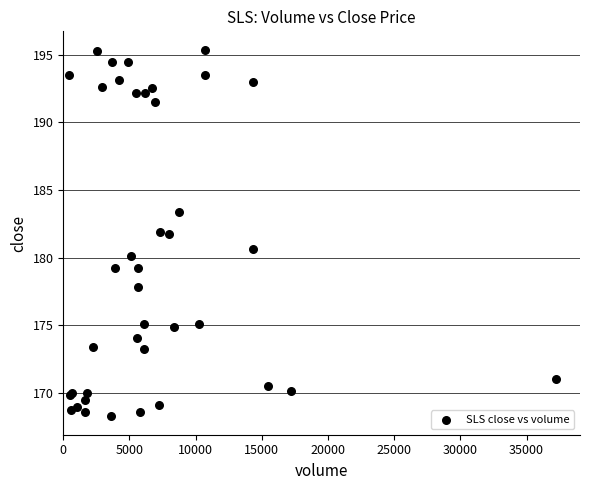

What Y value in the scatter plot is closest to 181?

180.6